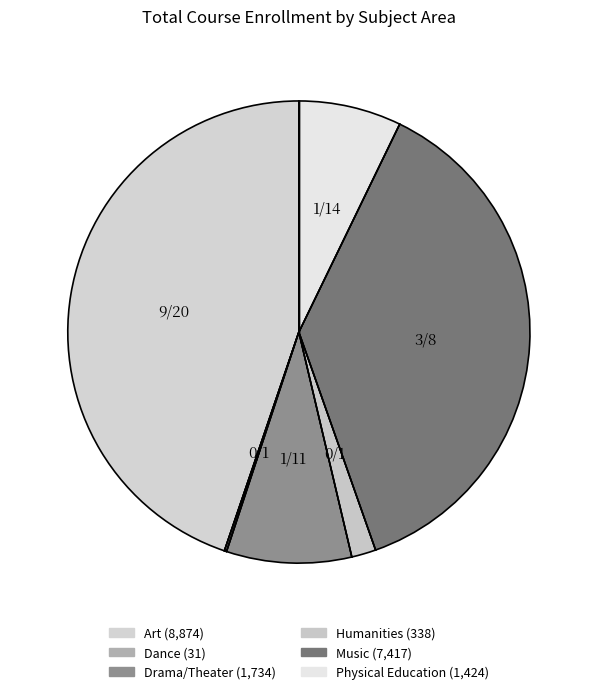

To the nearest percent, what is the difference between the largest and smallest slice percentages?

45%